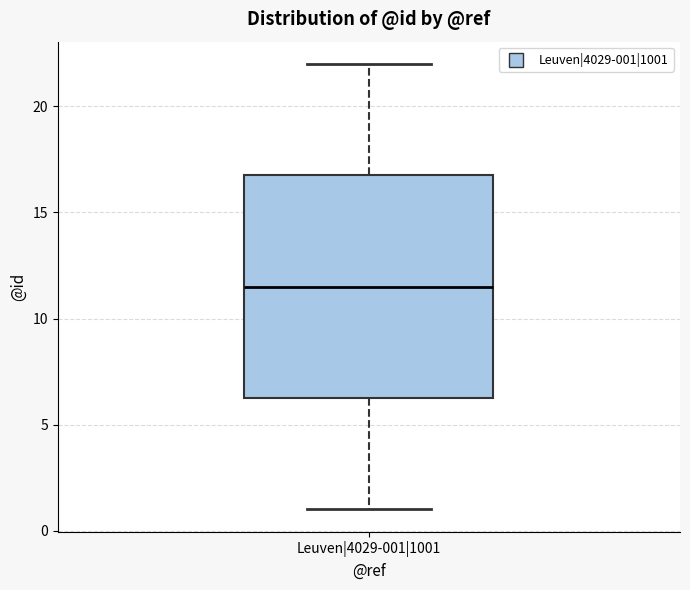

Read this box plot against the y-axis: the position of the median line, the range covered by the box, and the ends of both whiskers. The values are not printed on the chart, so give them approximately, as read against the axis.

median 11.5, box 6.5 to 17.0, whiskers 1.0 to 22.0